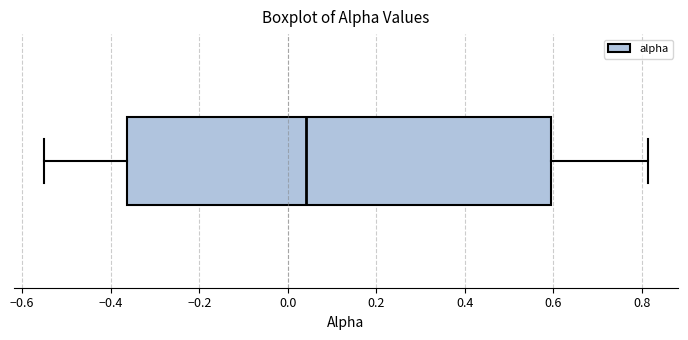

Read this box plot against the x-axis: the position of the median line, the range covered by the box, and the ends of both whiskers. The values are not printed on the chart, so give them approximately, as read against the axis.

median 0.04, box -0.36 to 0.60, whiskers -0.56 to 0.82